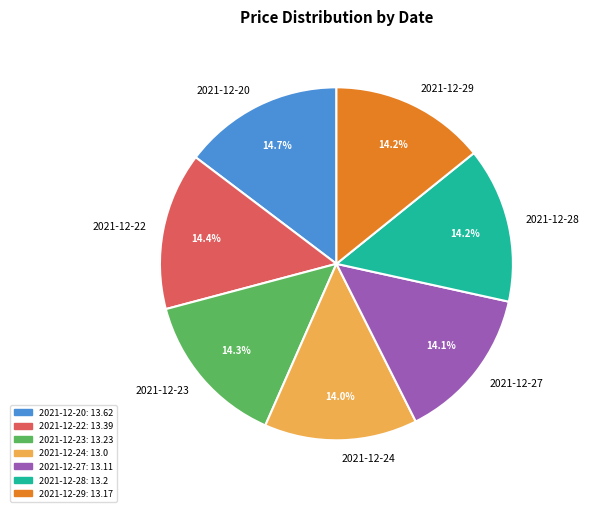

To the nearest percent, what percentage of the pie is 2021-12-20?

15%